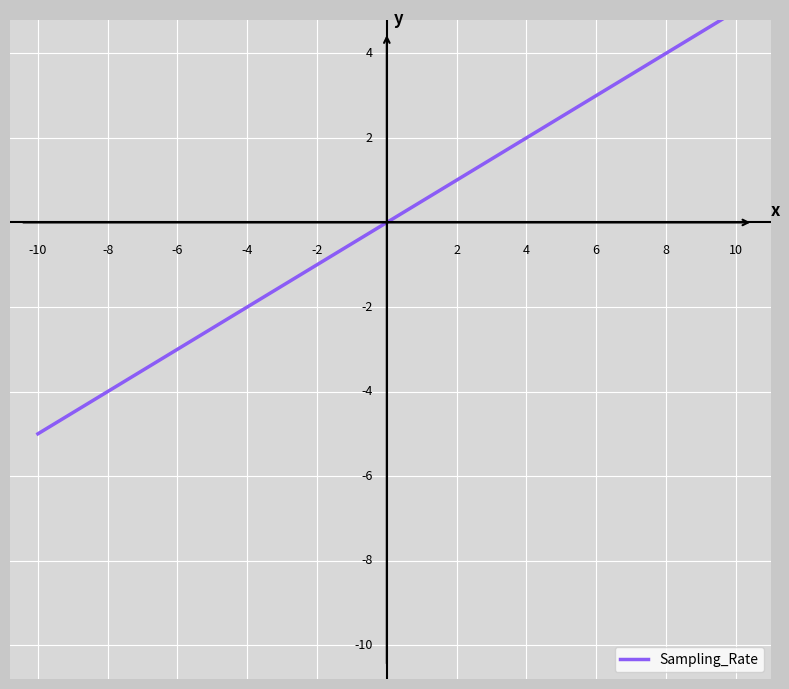

Is this an area chart (filled region under the line)?

No